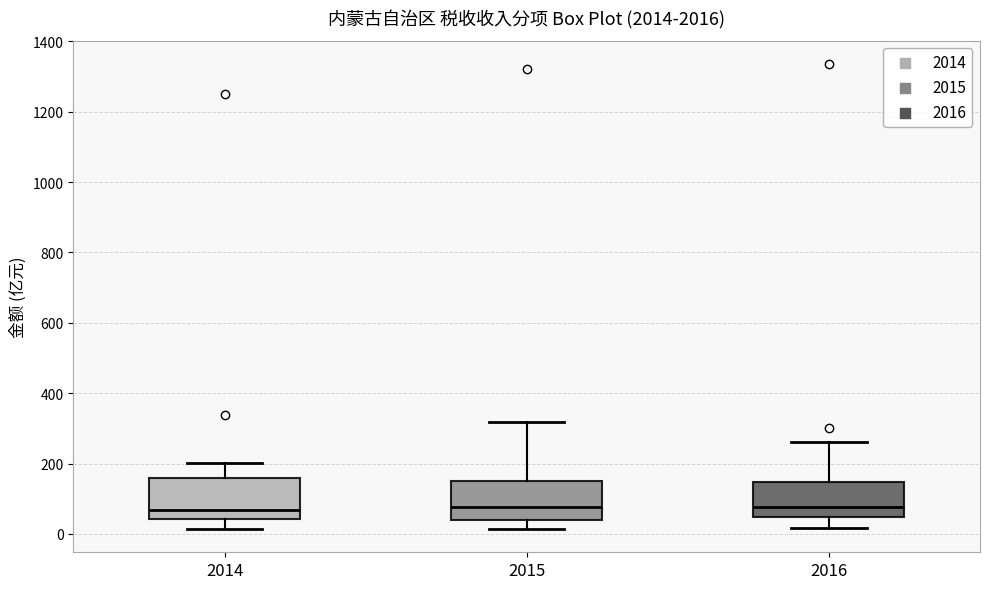

Reading left to right, transcribe this box plot: for each box, give where its median line is, the range the box spans, and where its two whiskers end, as read against the y-axis. The values are not printed on the chart, so give them approximately, as read against the axis.

2014: median 60, box 40 to 160, whiskers 20 to 200
2015: median 80, box 40 to 160, whiskers 20 to 320
2016: median 80, box 40 to 140, whiskers 20 to 260